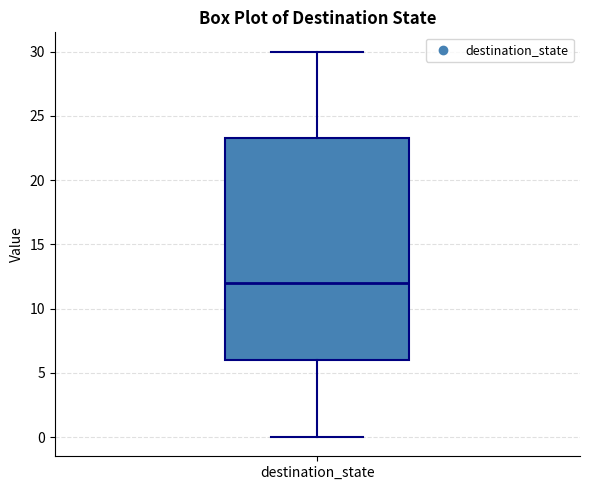

Transcribe this box plot: give where the median line is, the range the box spans, and where the two whiskers end, as read against the y-axis. The values are not printed on the chart, so give them approximately, as read against the axis.

median 12.0, box 6.0 to 23.5, whiskers 0.0 to 30.0